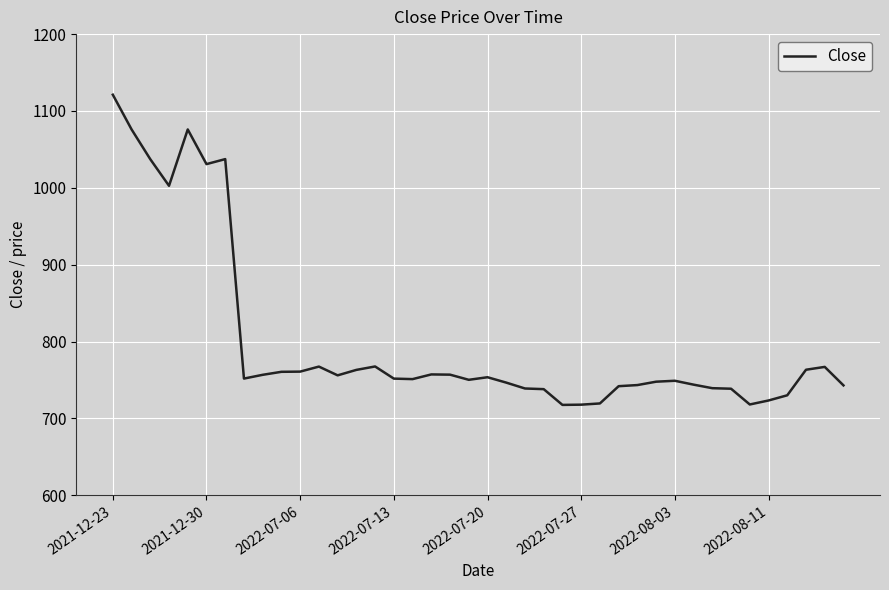

What is the difference between the second highest and minimum values?

358.5